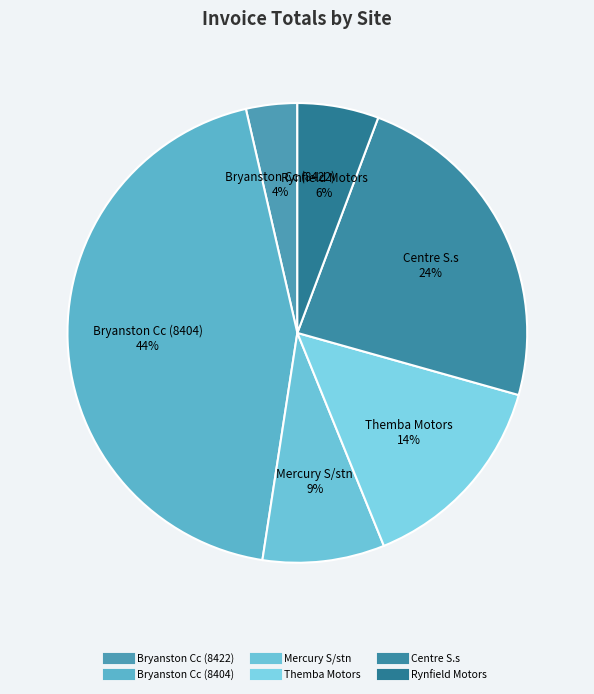

Do Bryanston Cc (8422) and Bryanston Cc (8404) together represent more than half of the pie?

No